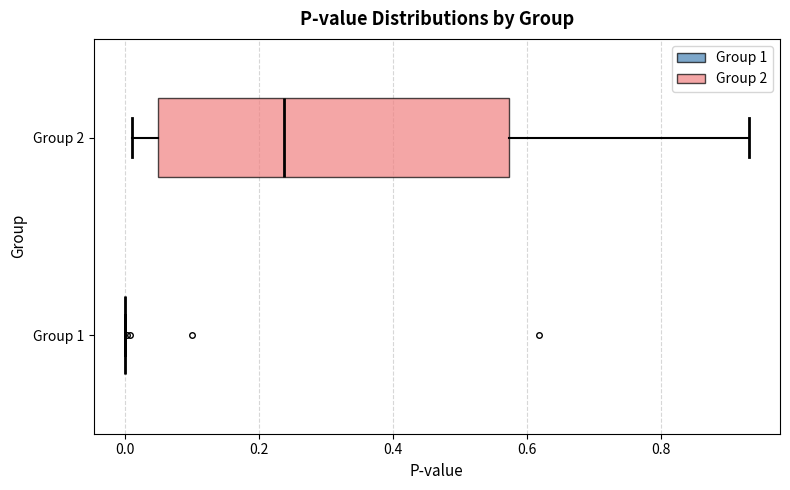

Comparing the boxes themselves (not the whiskers), which one is the widest?

Group 2